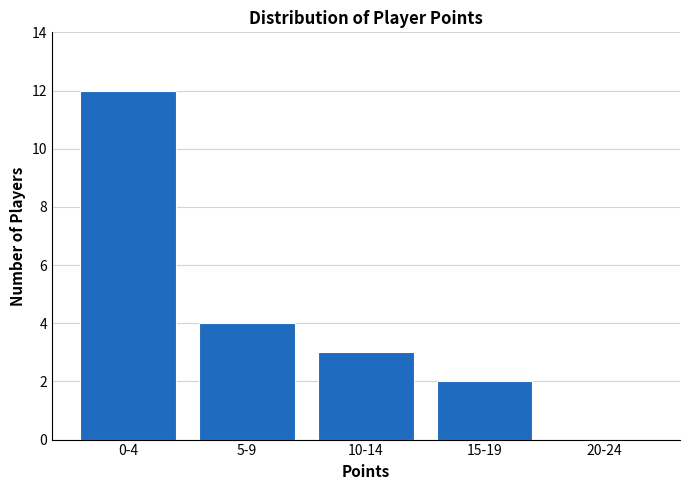

Reading left to right, what are all the values shown in this chart?

0-4=12	5-9=4	10-14=3	15-19=2	20-24=0